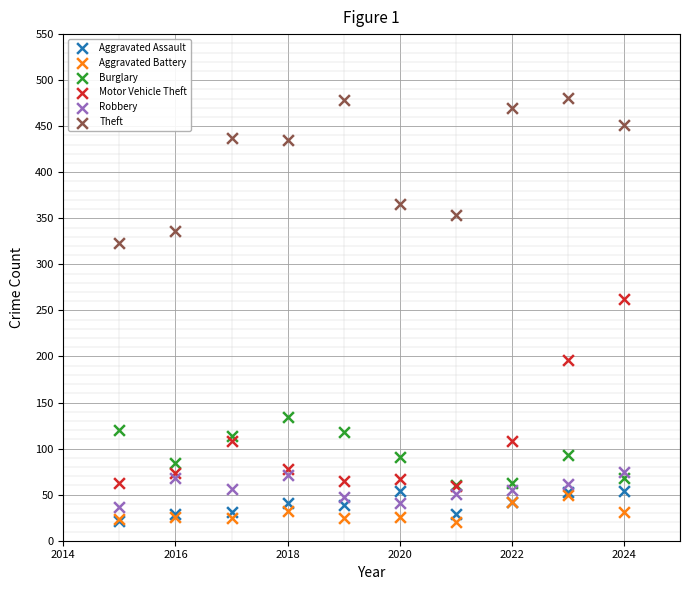

In the Motor Vehicle Theft series, what Y value is closest to 160?

196